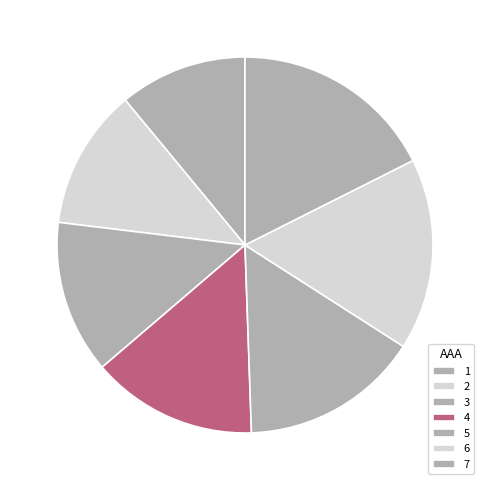

Count the number of slices in the pie.

7